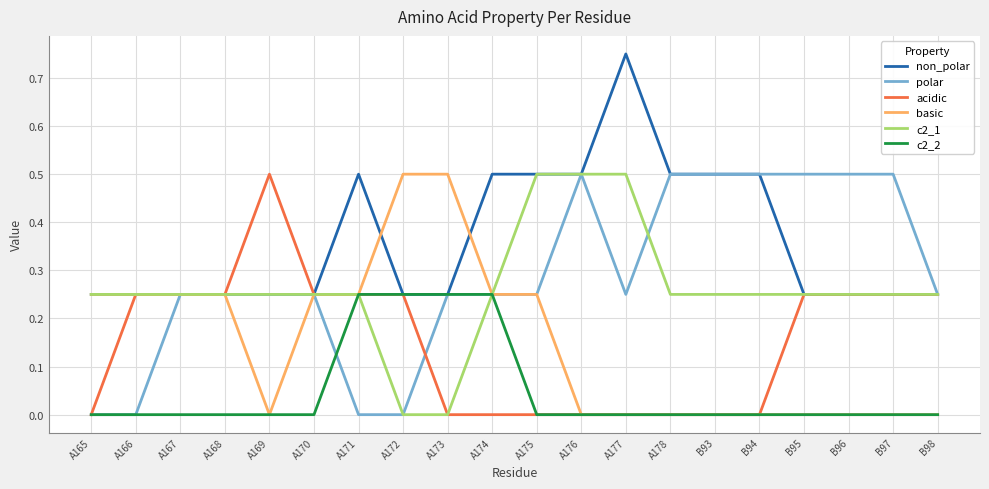

Is this an area chart (filled region under the line)?

No